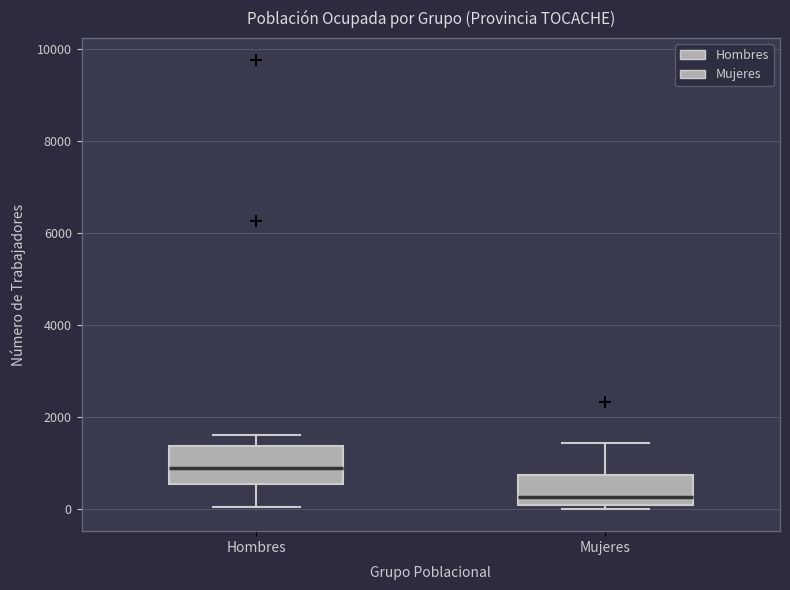

Where is the upper edge of the box for Mujeres on the y-axis? The values are not printed on the chart, so give them approximately, as read against the axis.

800